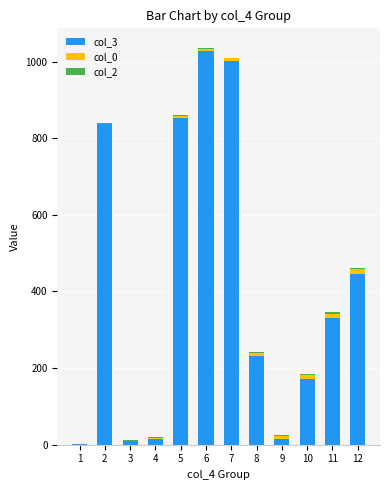

What value does the col_3 series have at 7?

1002